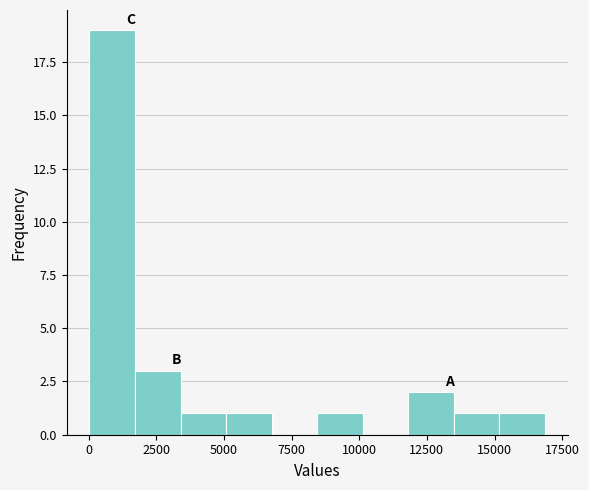

Read against the x-axis, roughly where is the centre of the tallest bar?

1000